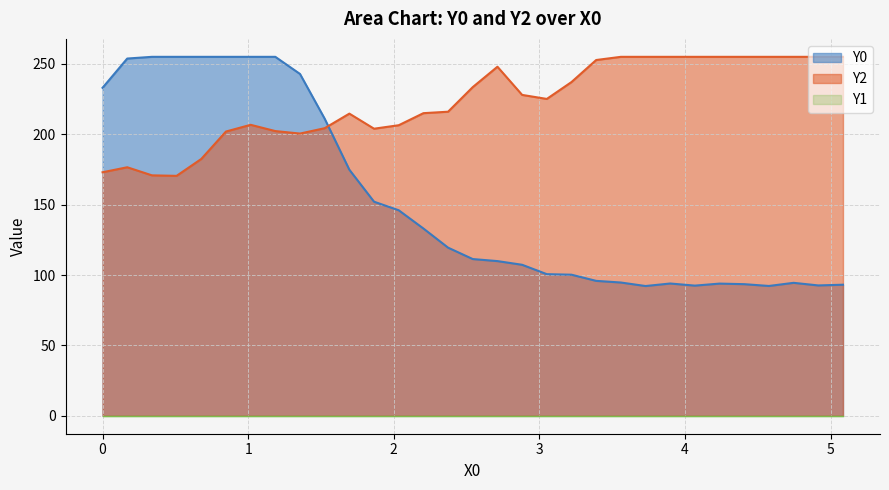

Which series has the largest total across all categories?

Y2